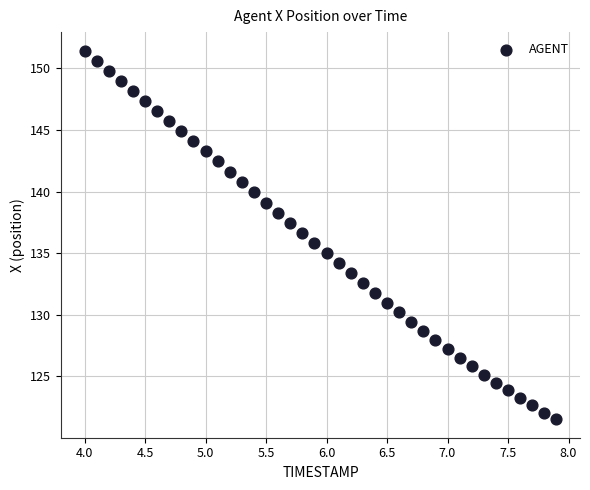

What is the range of X values (max minus min)?

3.9